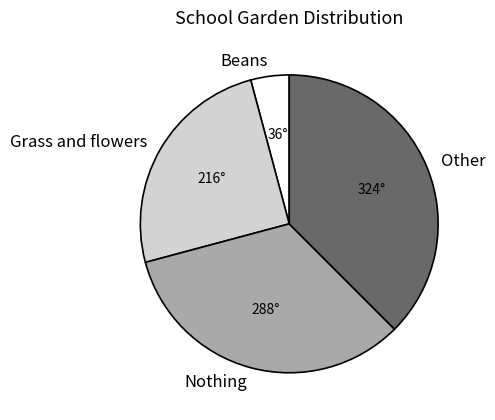

What is the largest slice in the pie chart?

Other